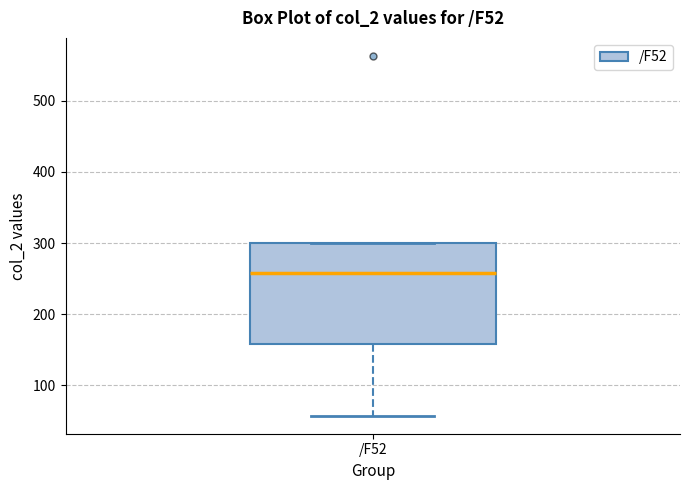

Transcribe this box plot: give where the median line is, the range the box spans, and where the two whiskers end, as read against the y-axis. The values are not printed on the chart, so give them approximately, as read against the axis.

median 260, box 160 to 300, whiskers 60 to 300